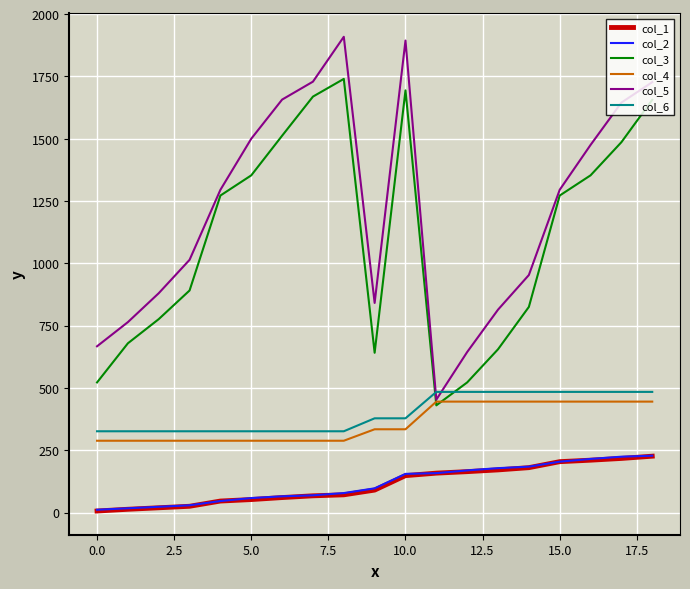

What are all the series names shown in the legend?

col_1, col_2, col_3, col_4, col_5, col_6